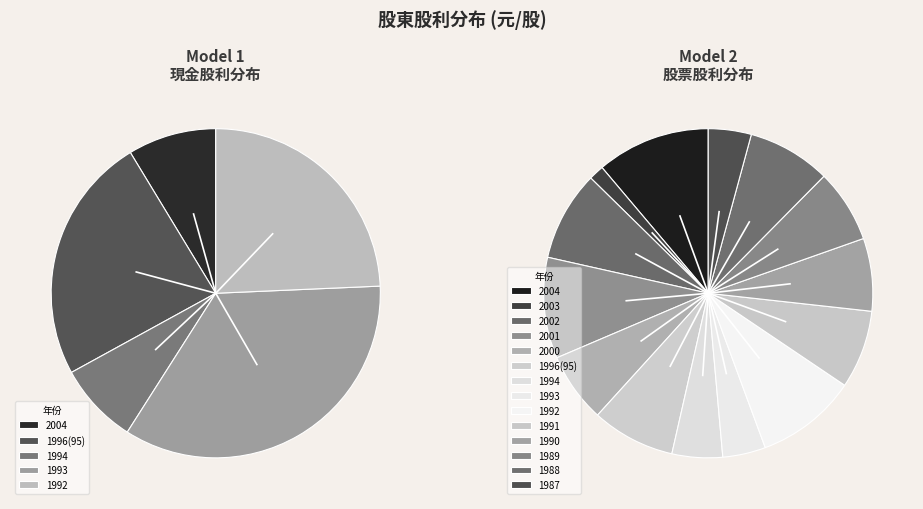

Count the number of slices in the pie.

14